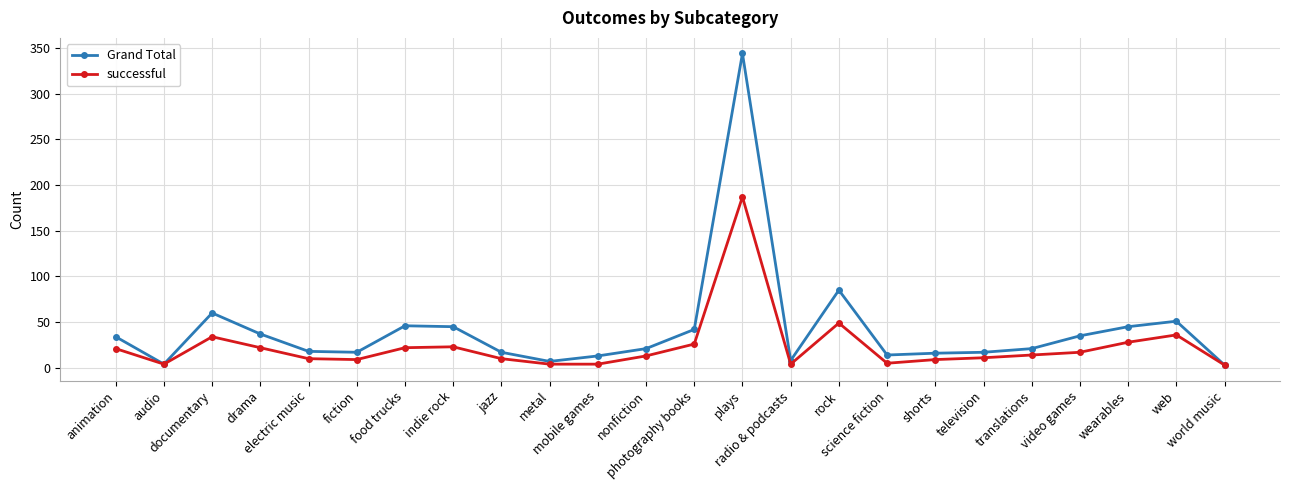

Rank the series by their average value, from highest to lowest.

Grand Total, successful